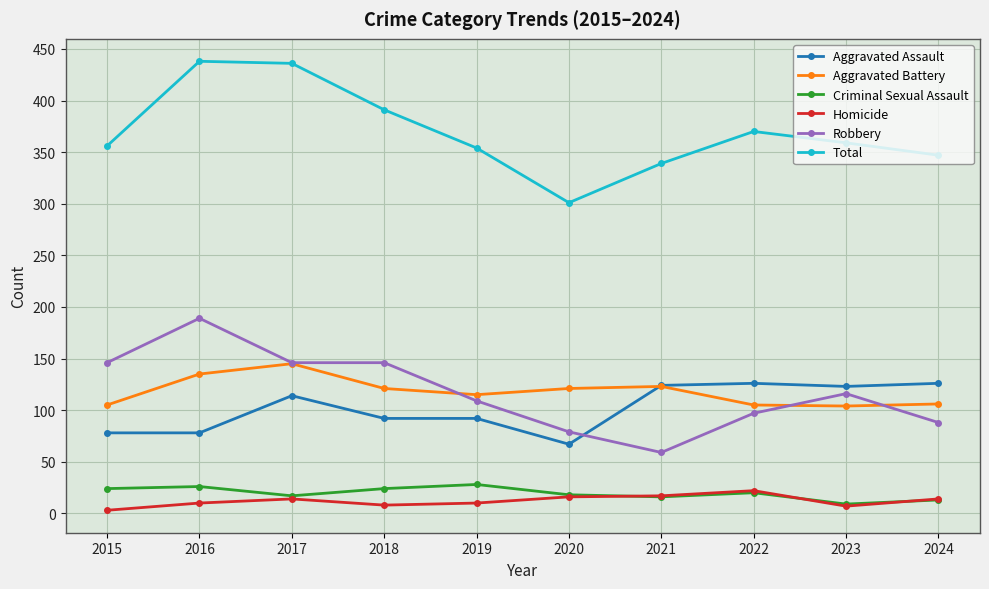

Rank the series at 2018 from lowest to highest value.

Homicide, Criminal Sexual Assault, Aggravated Assault, Aggravated Battery, Robbery, Total